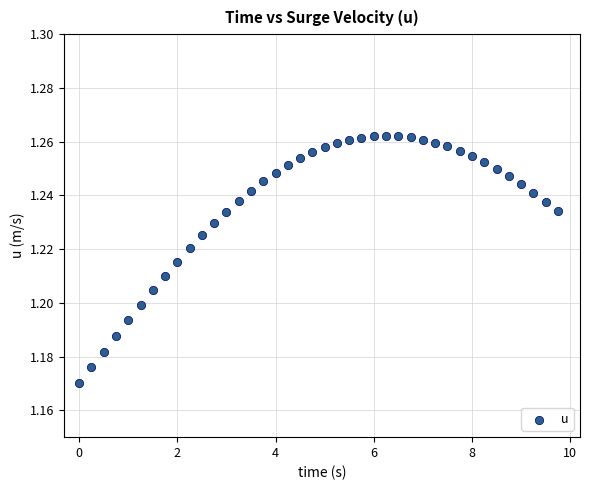

What is the range of X values (max minus min)?

9.8